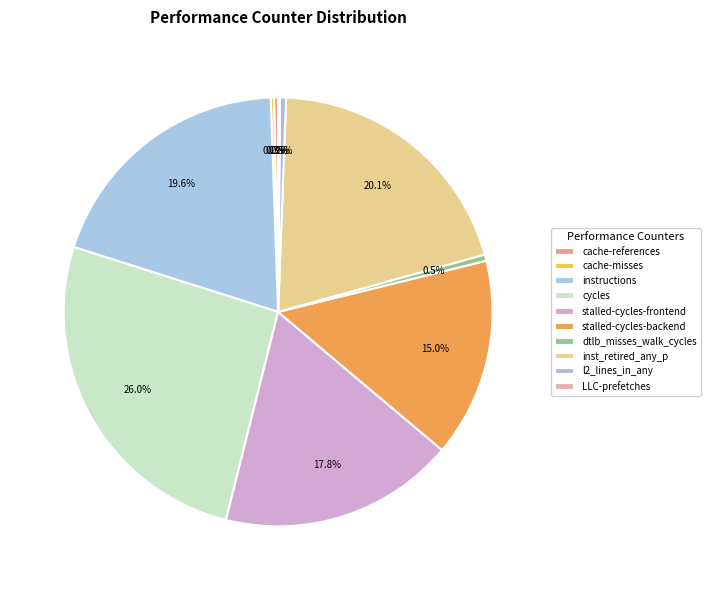

Which has a higher value, cycles or instructions?

cycles